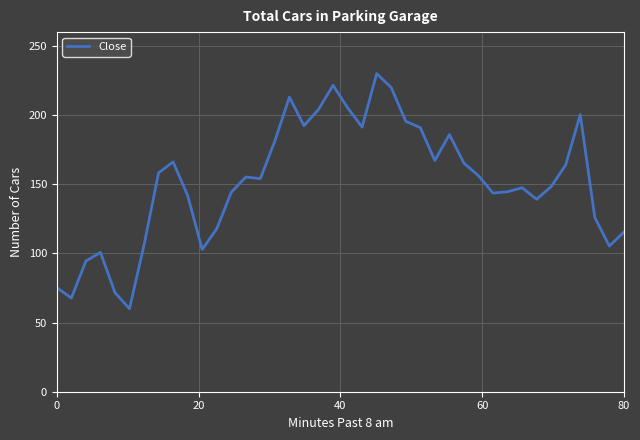

What is the minimum value shown in the chart?

60.0